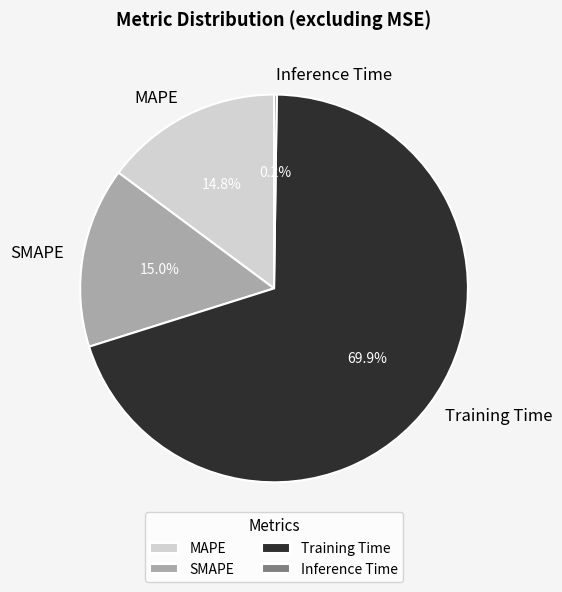

Do SMAPE and MAPE together represent more than half of the pie?

No